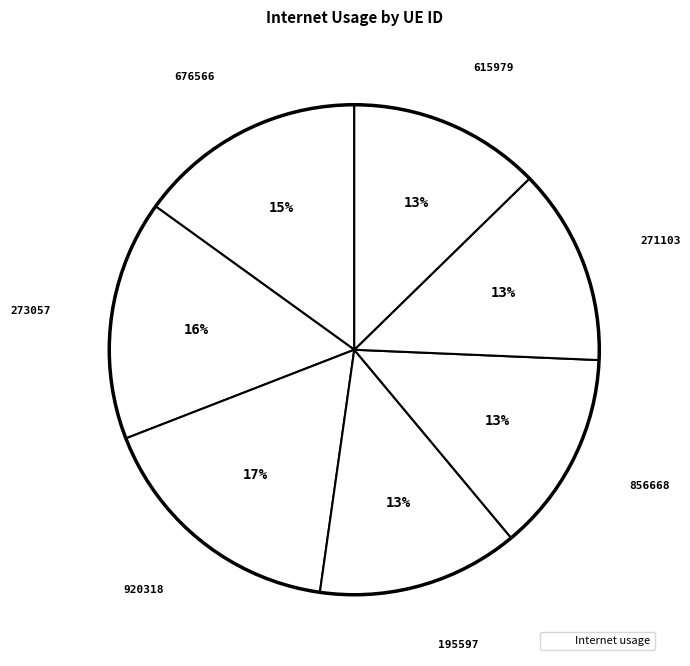

Which category has the smallest portion of the pie?

615979